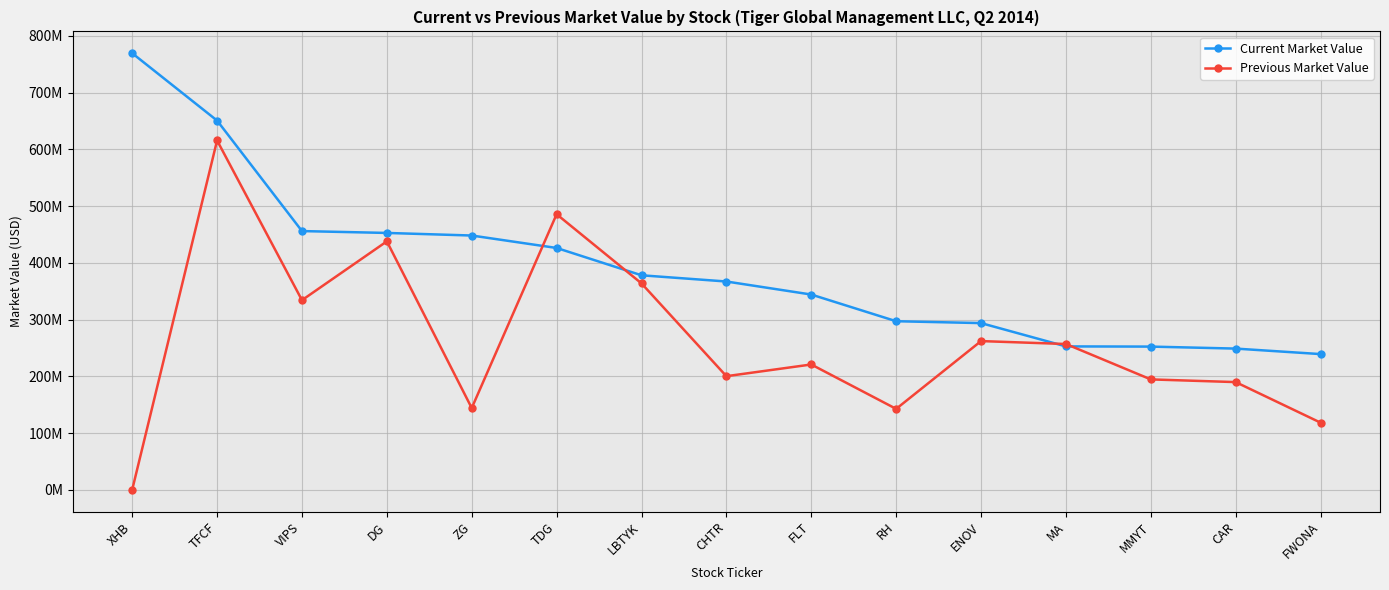

List the series in order of their overall mean, lowest first.

Previous Market Value, Current Market Value